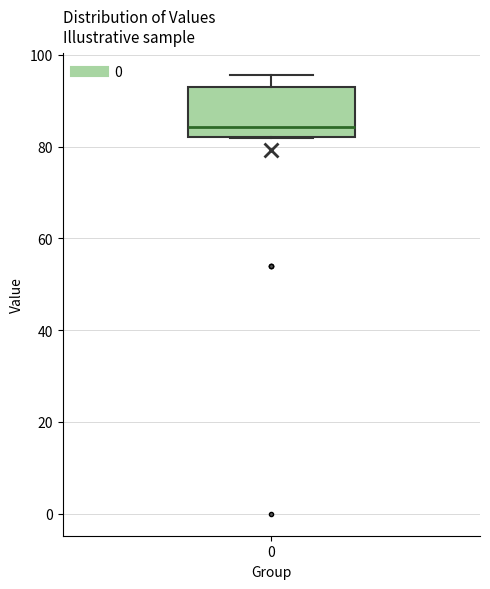

Where does the upper whisker of the box at x = 0 end on the y-axis? The values are not printed on the chart, so give them approximately, as read against the axis.

96